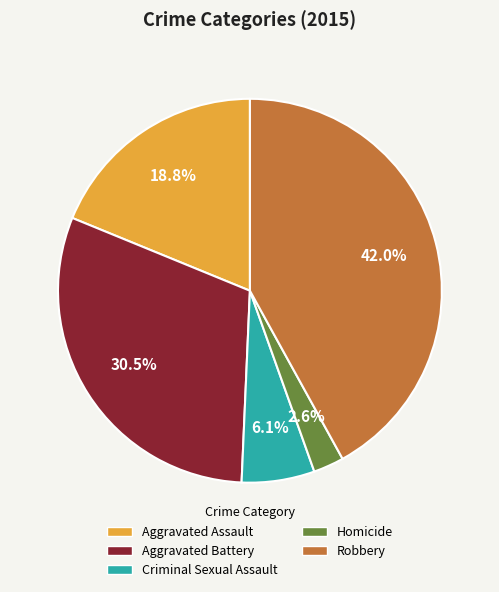

How many slices are in this pie chart?

5